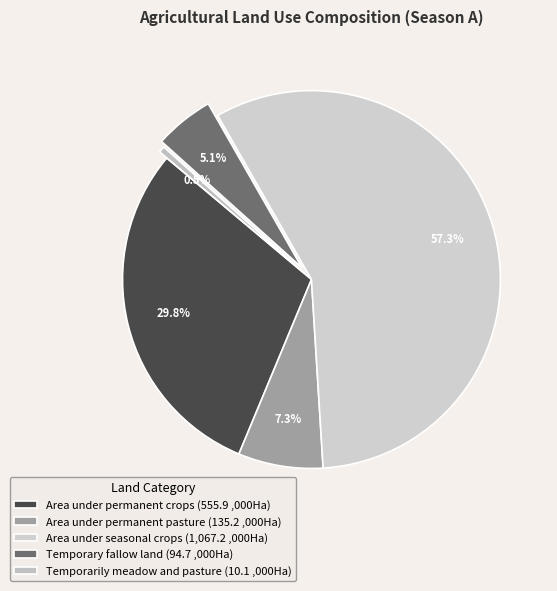

The Area under permanent crops slice represents 22% of the pie. True or false?

False